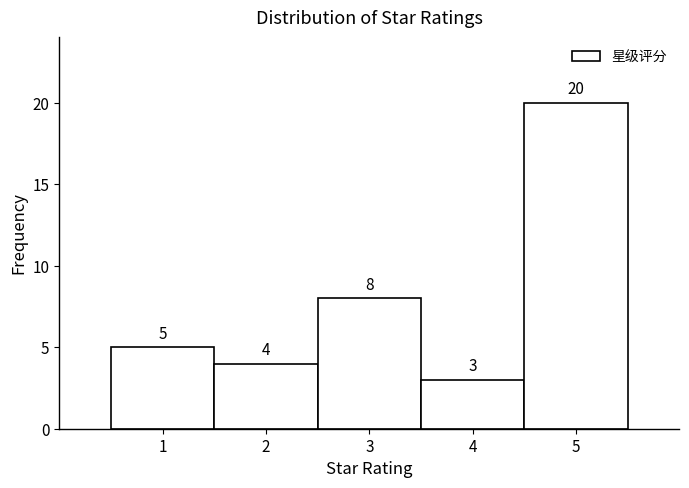

What is the height of the bar covering 1.5 to 2.5 on the x-axis?

4